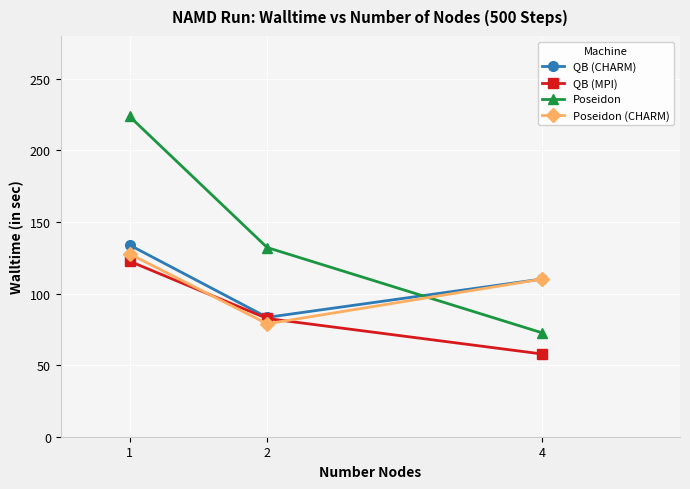

At which label does Poseidon (CHARM) reach its peak?

1